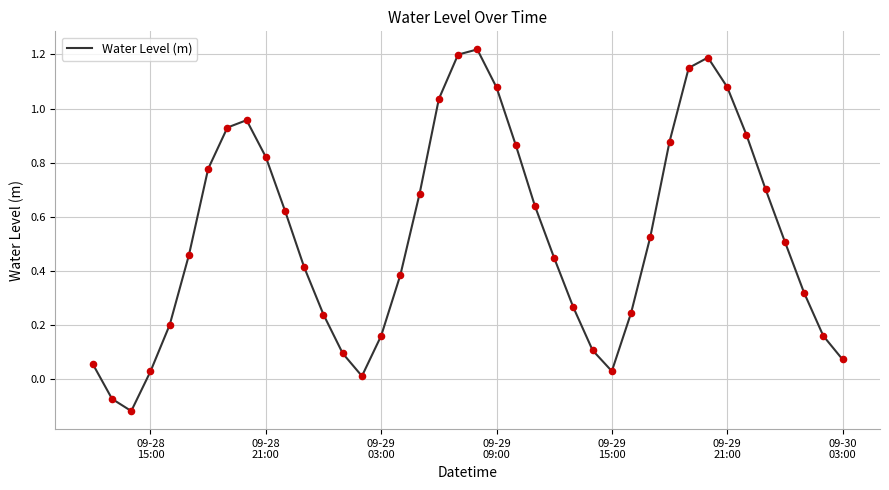

What is the difference between the maximum and minimum values?

1.3